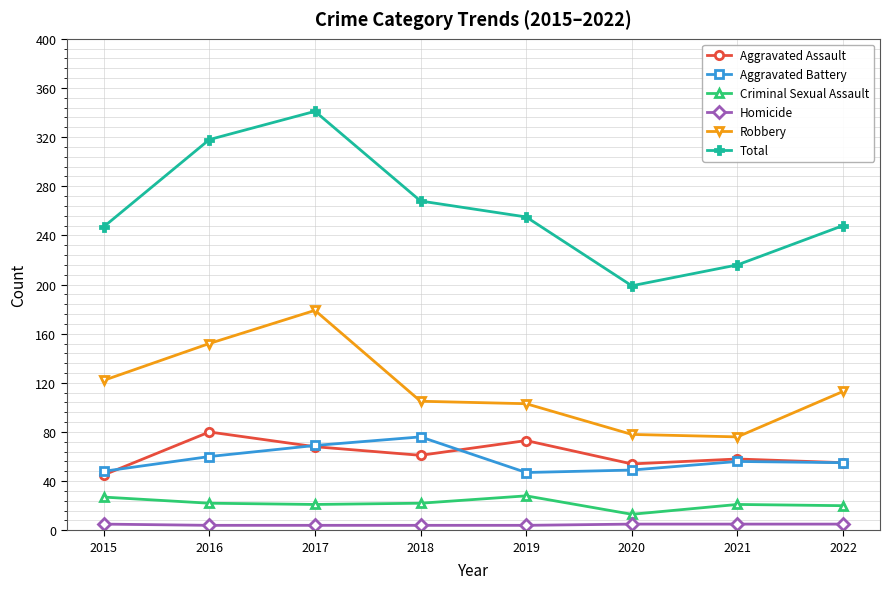

What is the approximate value of Criminal Sexual Assault at 2016?

22